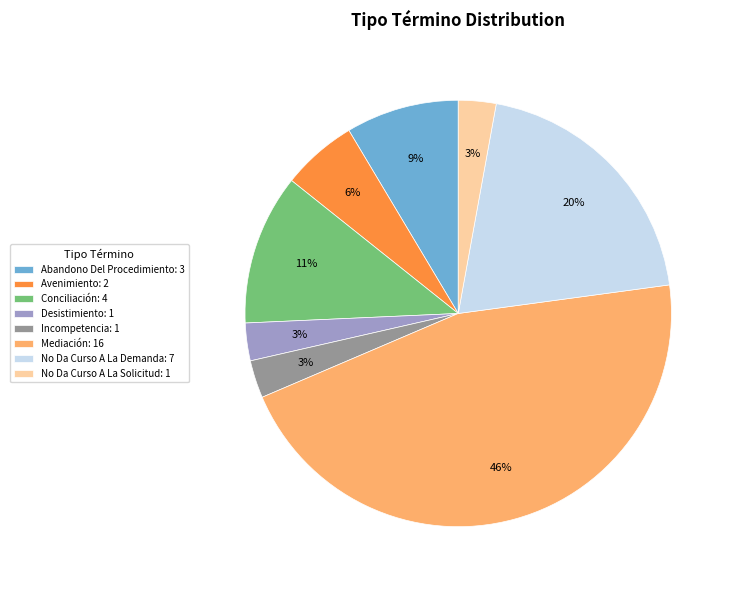

What percentage is the Mediación slice, to the nearest percent?

46%